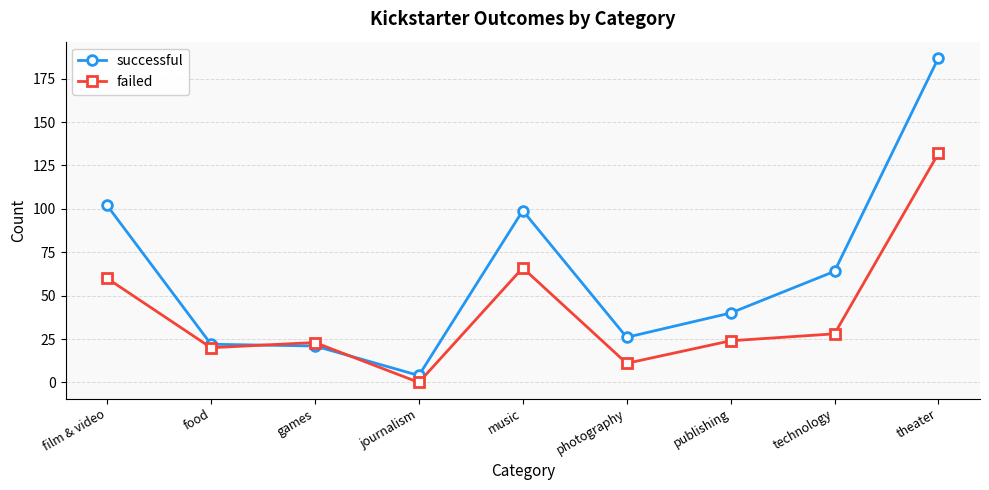

What is the average value of the successful series?

63